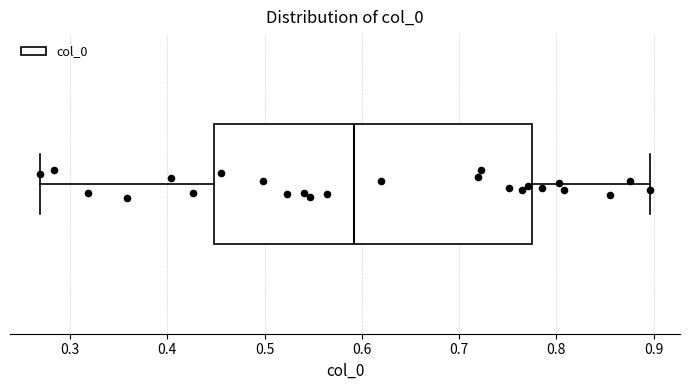

Transcribe this box plot: give where the median line is, the range the box spans, and where the two whiskers end, as read against the x-axis. The values are not printed on the chart, so give them approximately, as read against the axis.

median 0.59, box 0.45 to 0.77, whiskers 0.27 to 0.90